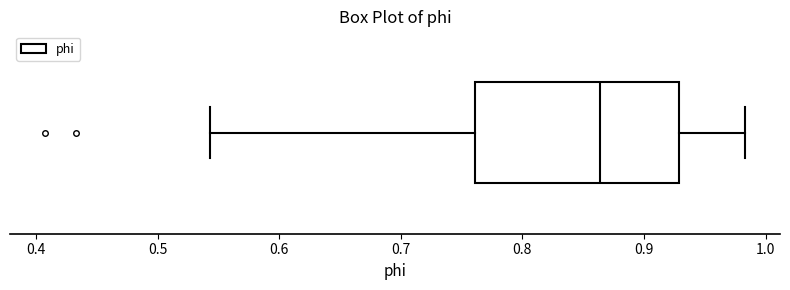

Where does the right whisker of the box end on the x-axis? The values are not printed on the chart, so give them approximately, as read against the axis.

0.98